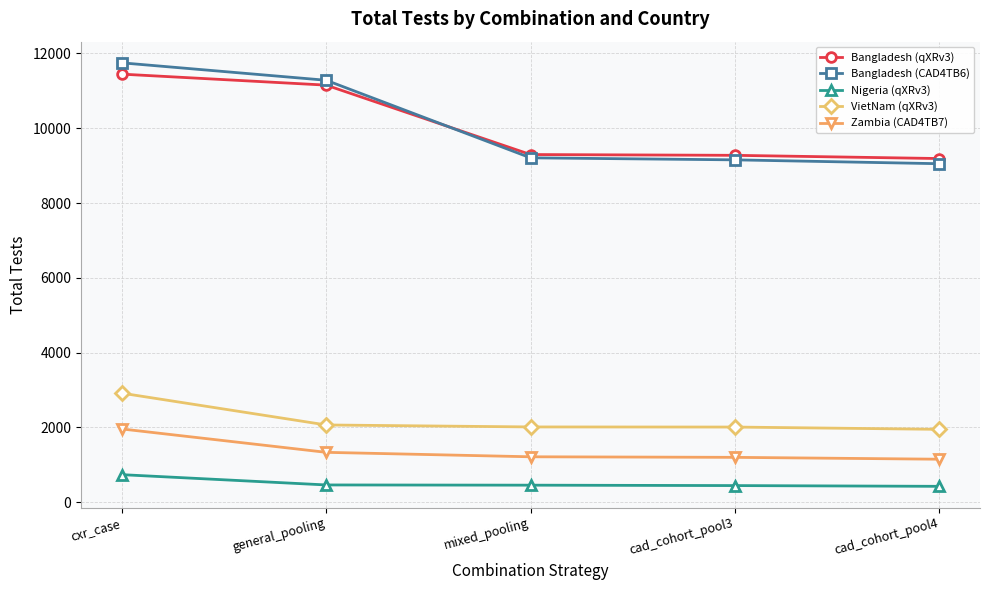

True or false: Bangladesh (CAD4TB6) has more than 2 interior local peaks.

False